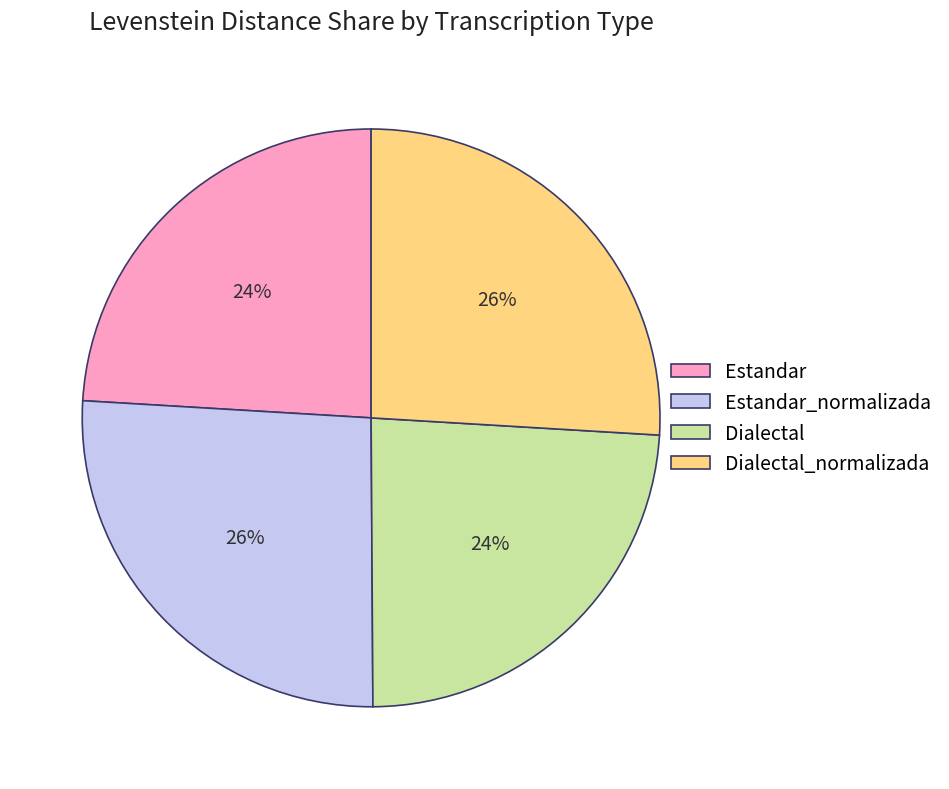

To the nearest percent, what is the average slice percentage?

25%